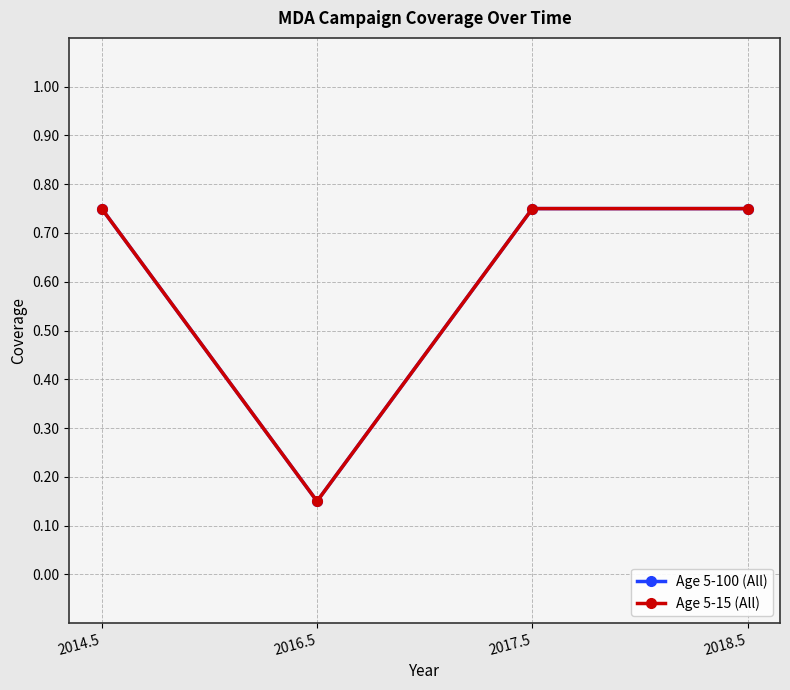

Is this an area chart (filled region under the line)?

No